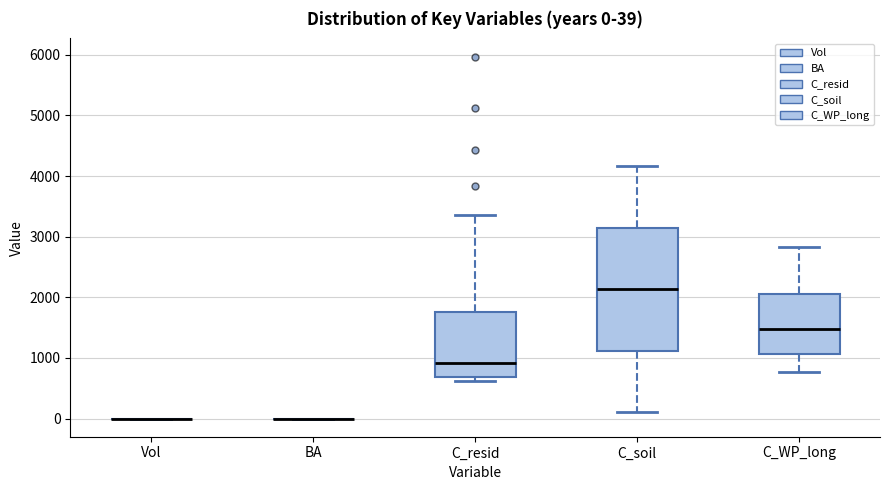

Comparing the boxes themselves (not the whiskers), which one is the tallest?

C_soil